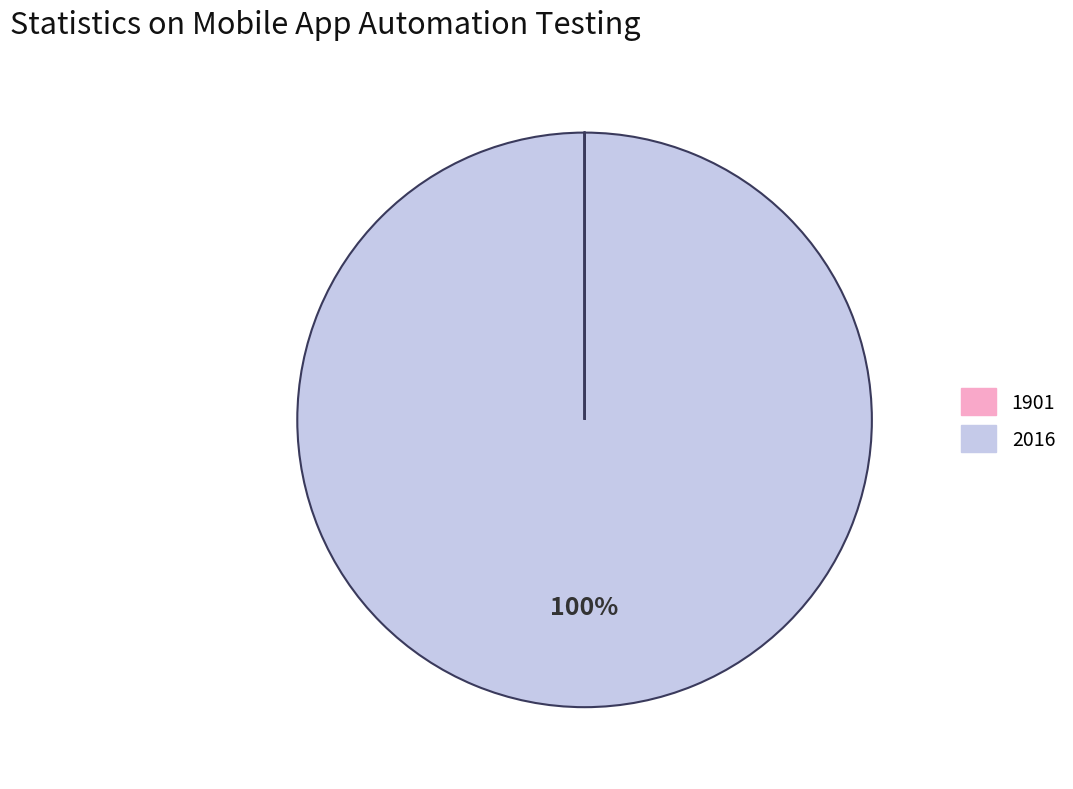

Is it true that 2016 is 100% of the pie?

True